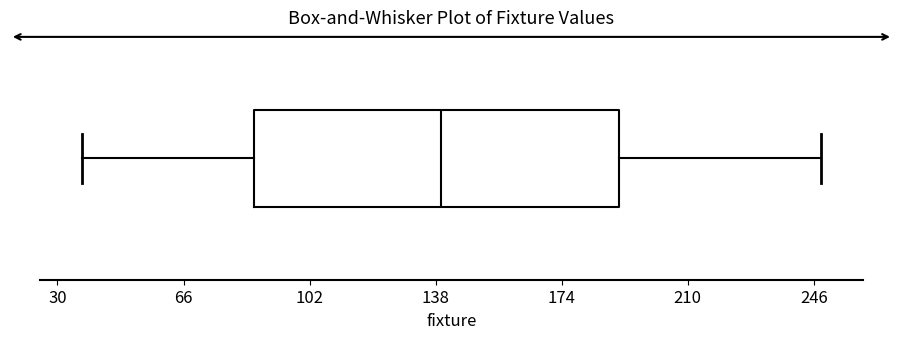

Where is the right edge of the box on the x-axis? The values are not printed on the chart, so give them approximately, as read against the axis.

190